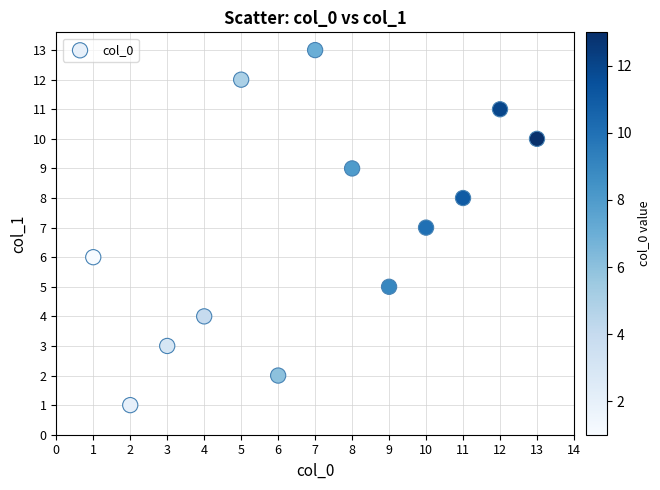

What is the range of X values (max minus min)?

12